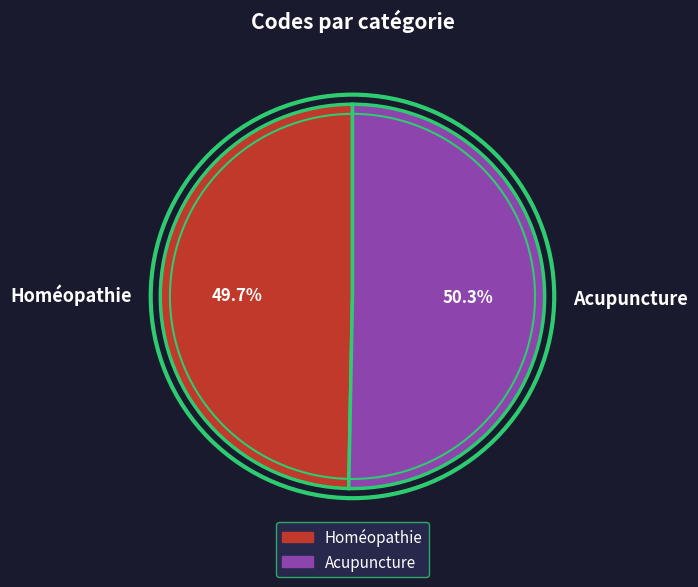

To the nearest percent, what portion does Acupuncture represent?

50%